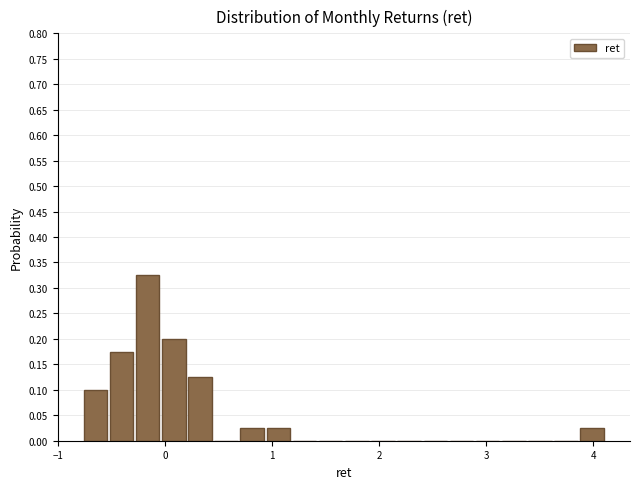

Read against the x-axis, roughly where is the centre of the tallest bar?

-0.2